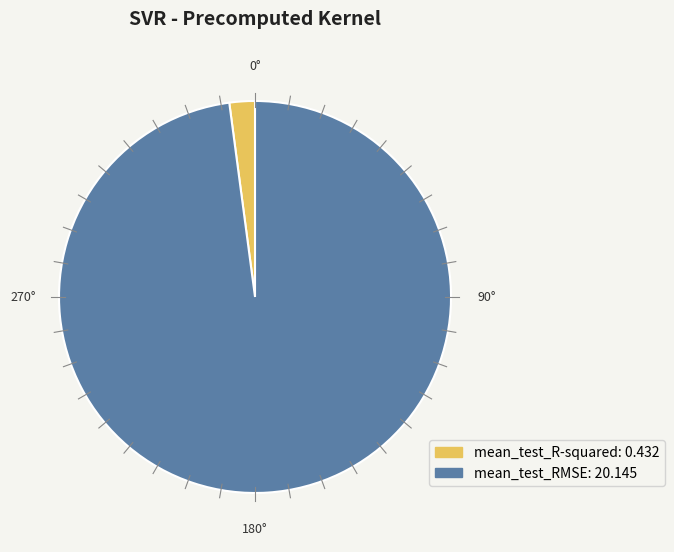

Is it true that mean_test_R-squared is 10% of the pie?

False